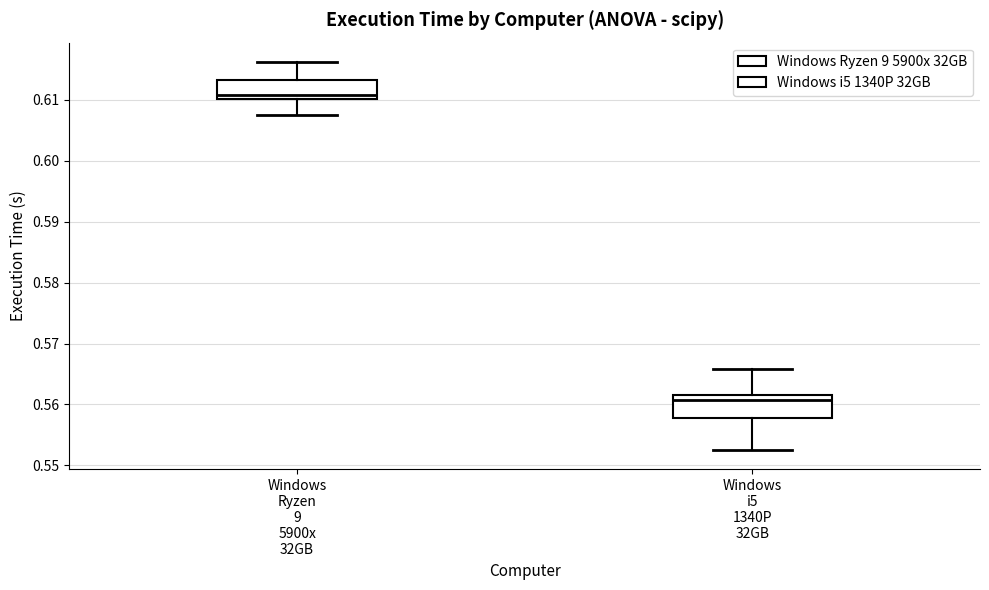

Which box's median line is the lowest?

Windows i5 1340P 32GB